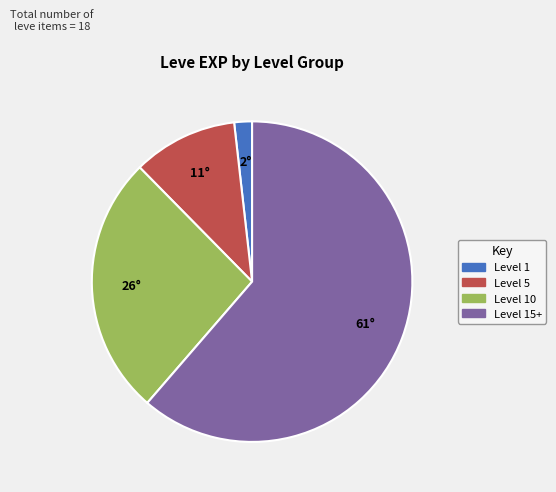

Does Level 10 account for over 50% of the chart?

No